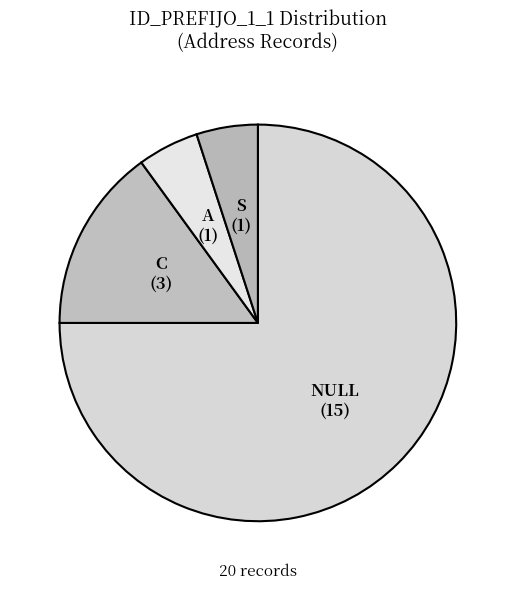

What is the largest slice in the pie chart?

NULL